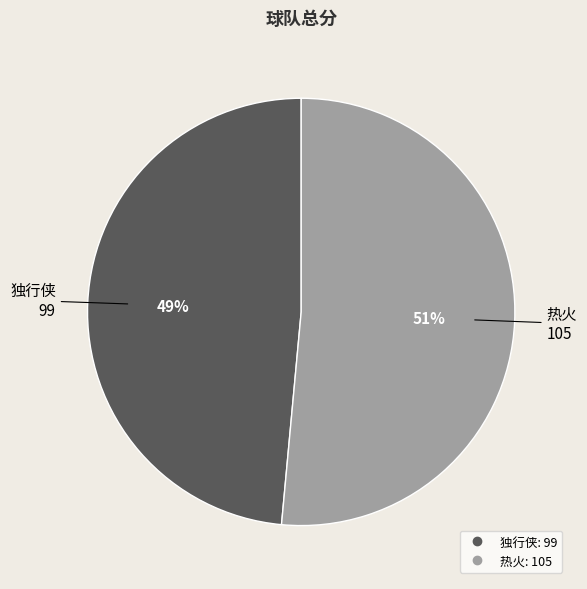

How many segments does this pie chart have?

2